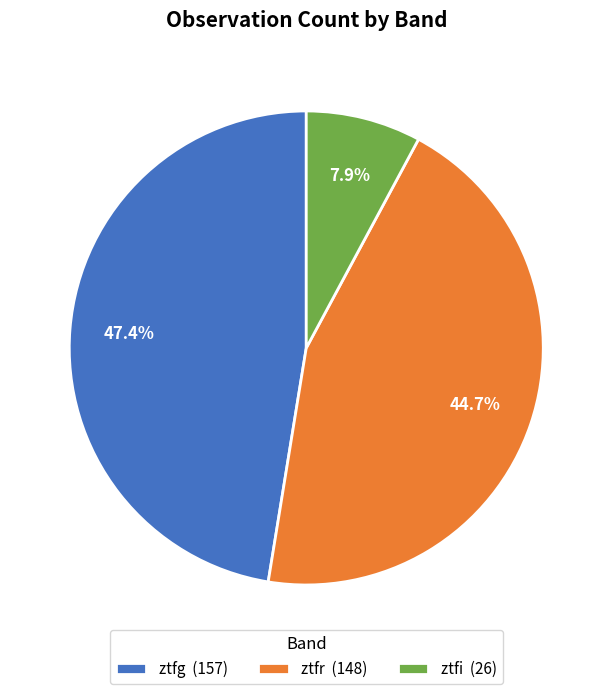

Count the number of slices in the pie.

3